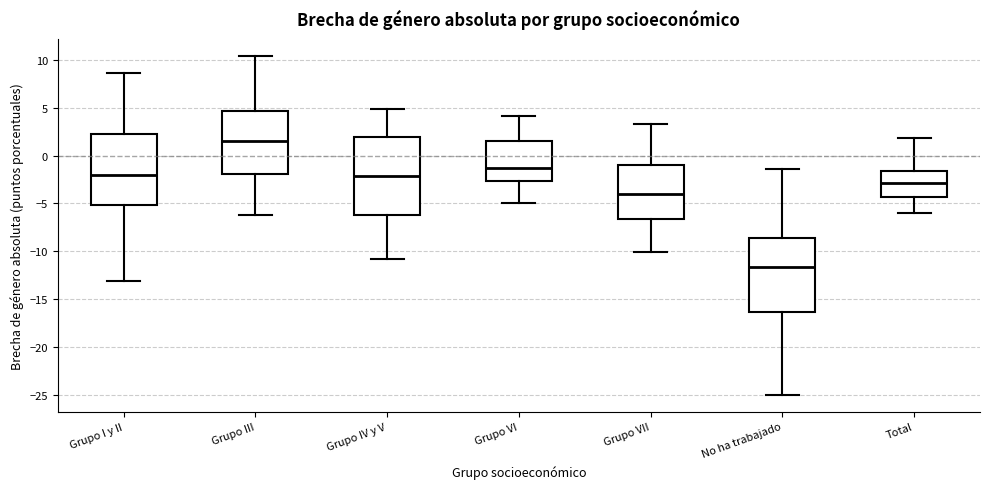

Reading left to right, transcribe this box plot: for each box, give where its median line is, the range the box spans, and where its two whiskers end, as read against the y-axis. The values are not printed on the chart, so give them approximately, as read against the axis.

Grupo I y II: median -2.0, box -5.0 to 2.5, whiskers -13.0 to 8.5
Grupo III: median 1.5, box -2.0 to 4.5, whiskers -6.0 to 10.5
Grupo IV y V: median -2.0, box -6.0 to 2.0, whiskers -11.0 to 5.0
Grupo VI: median -1.5, box -2.5 to 1.5, whiskers -5.0 to 4.0
Grupo VII: median -4.0, box -6.5 to -1.0, whiskers -10.0 to 3.5
No ha trabajado: median -11.5, box -16.5 to -8.5, whiskers -25.0 to -1.5
Total: median -3.0, box -4.5 to -1.5, whiskers -6.0 to 2.0